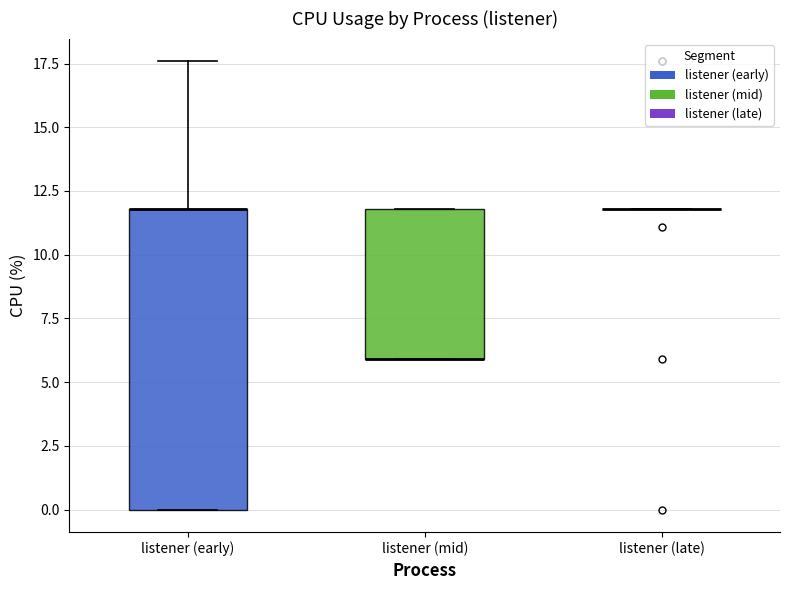

Where is the lower edge of the box for listener (mid) on the y-axis? The values are not printed on the chart, so give them approximately, as read against the axis.

6.0